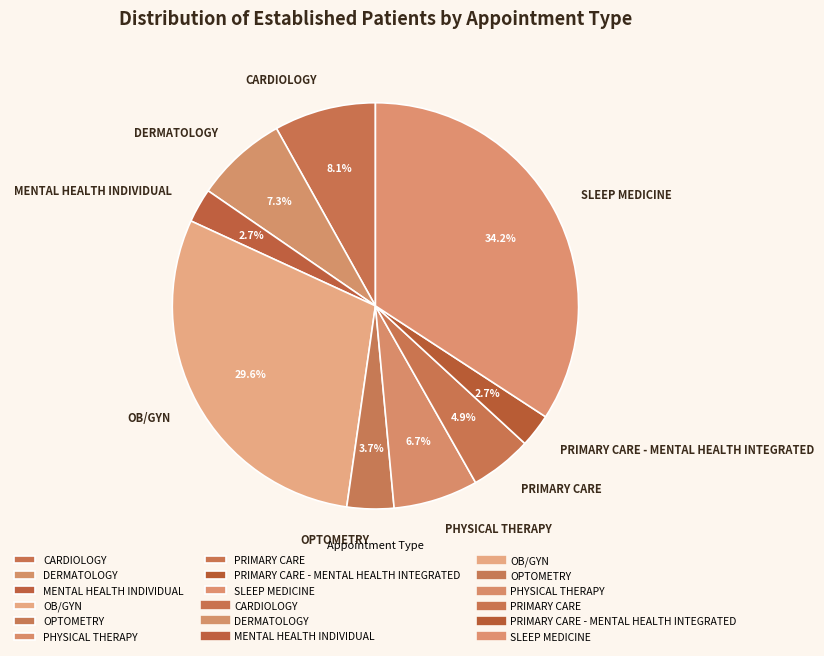

The SLEEP MEDICINE slice represents 34% of the pie. True or false?

True